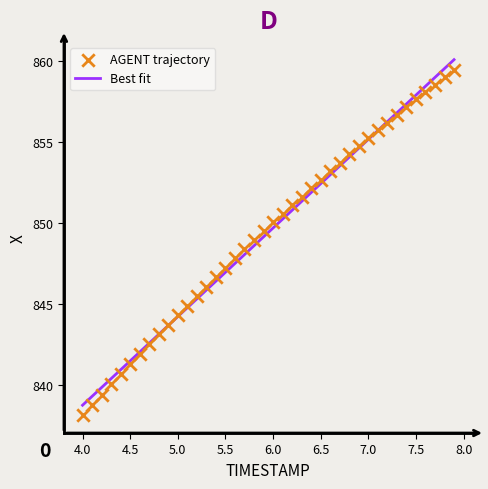

What is the range of X values (max minus min)?

3.9